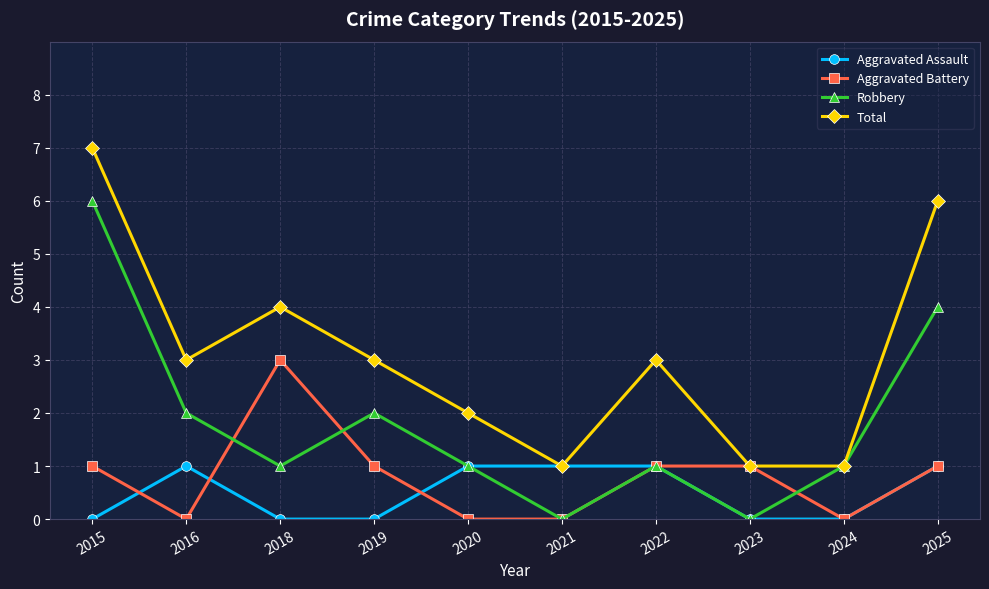

The value of Robbery at 2020 is 2. True or false?

False